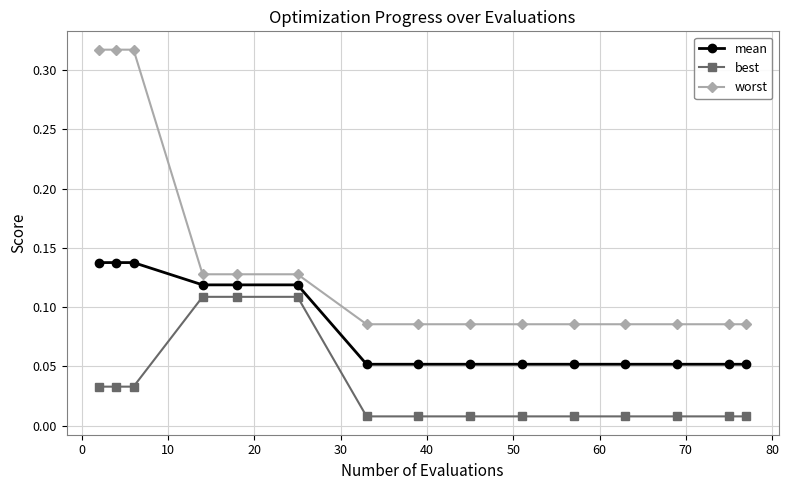

True or false: mean and worst cross at least once.

False